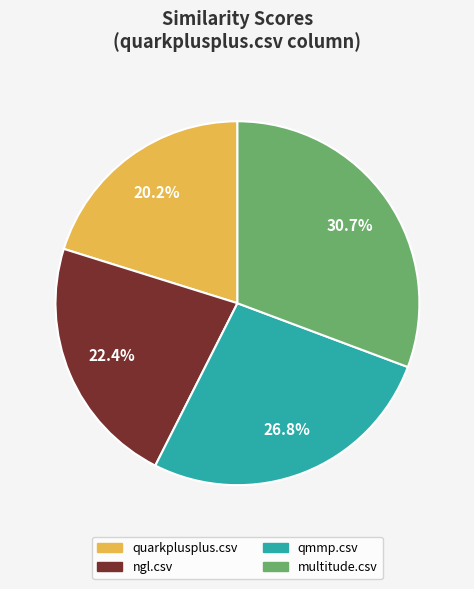

What percentage is the quarkplusplus.csv slice, to the nearest percent?

20%